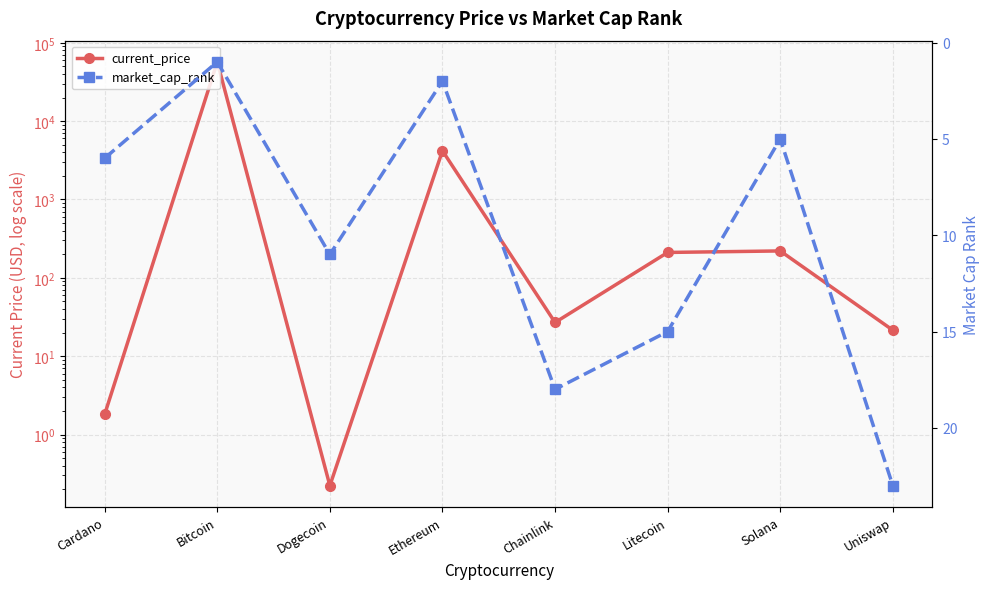

List the labels in order of market_cap_rank value, smallest first.

Bitcoin, Ethereum, Solana, Cardano, Dogecoin, Litecoin, Chainlink, Uniswap